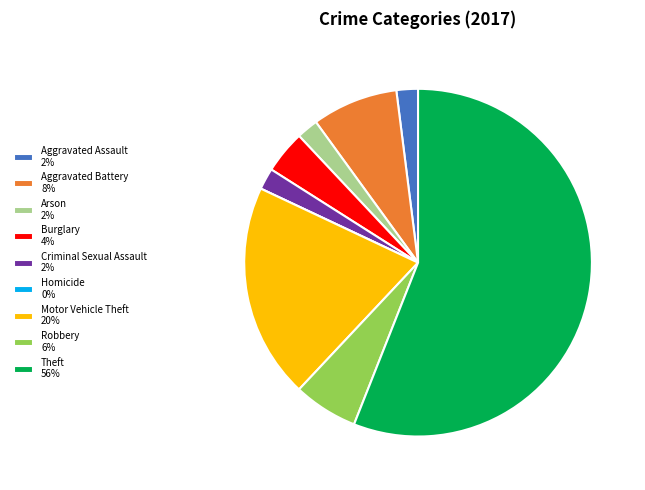

Is there any slice that represents more than half of the pie?

Yes